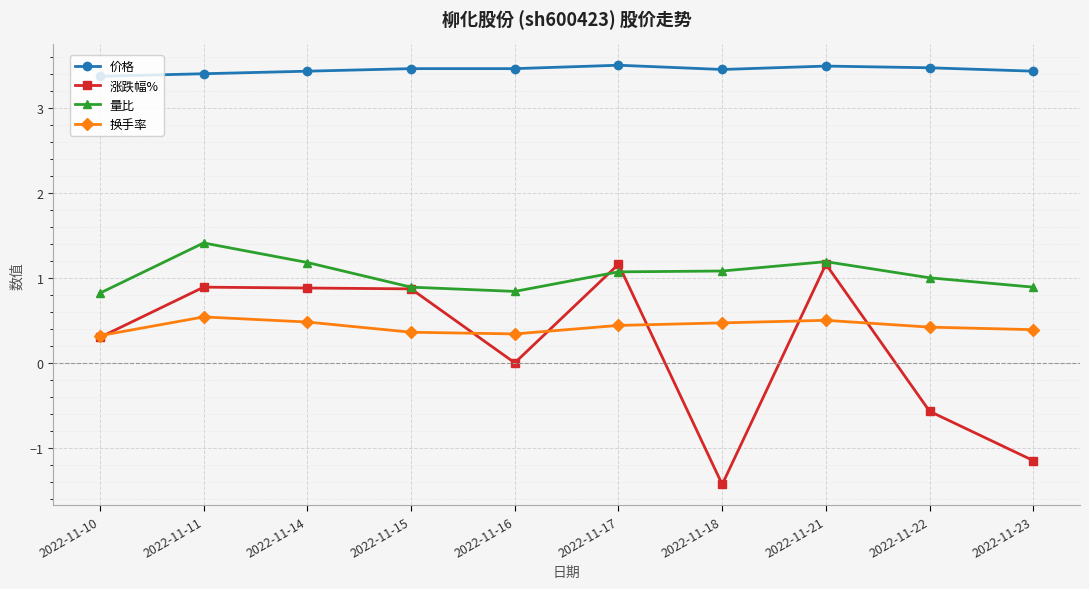

List the series in order of their peak value, highest first.

价格, 量比, 涨跌幅%, 换手率